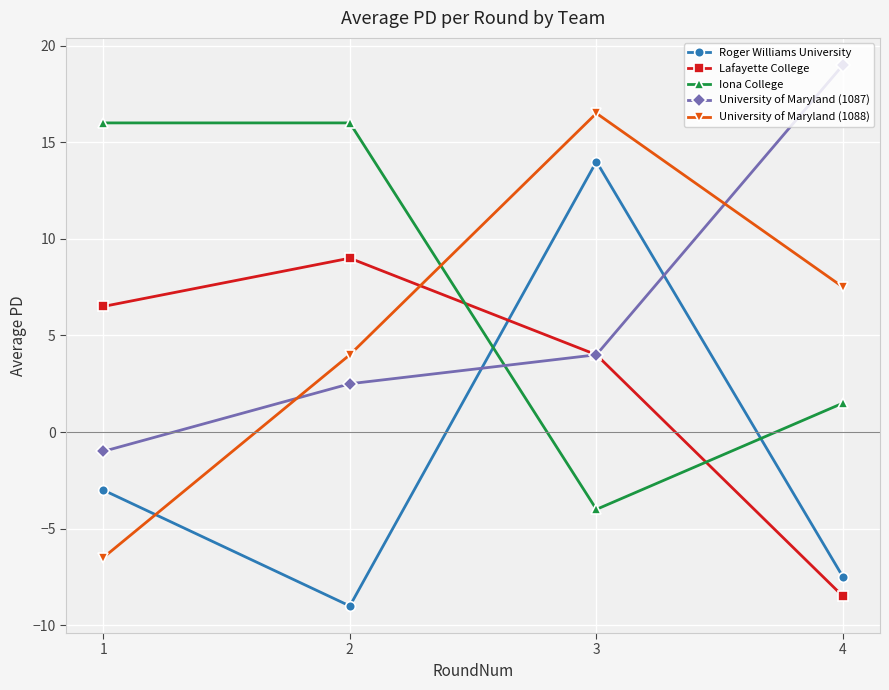

The Lafayette College series shows -5.7 at 4. True or false?

False